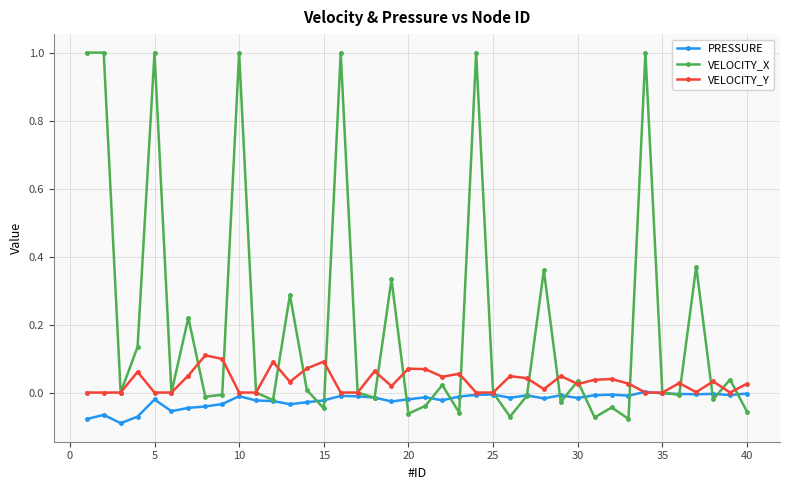

True or false: VELOCITY_Y has more than 2 points higher than both neighbors.

True